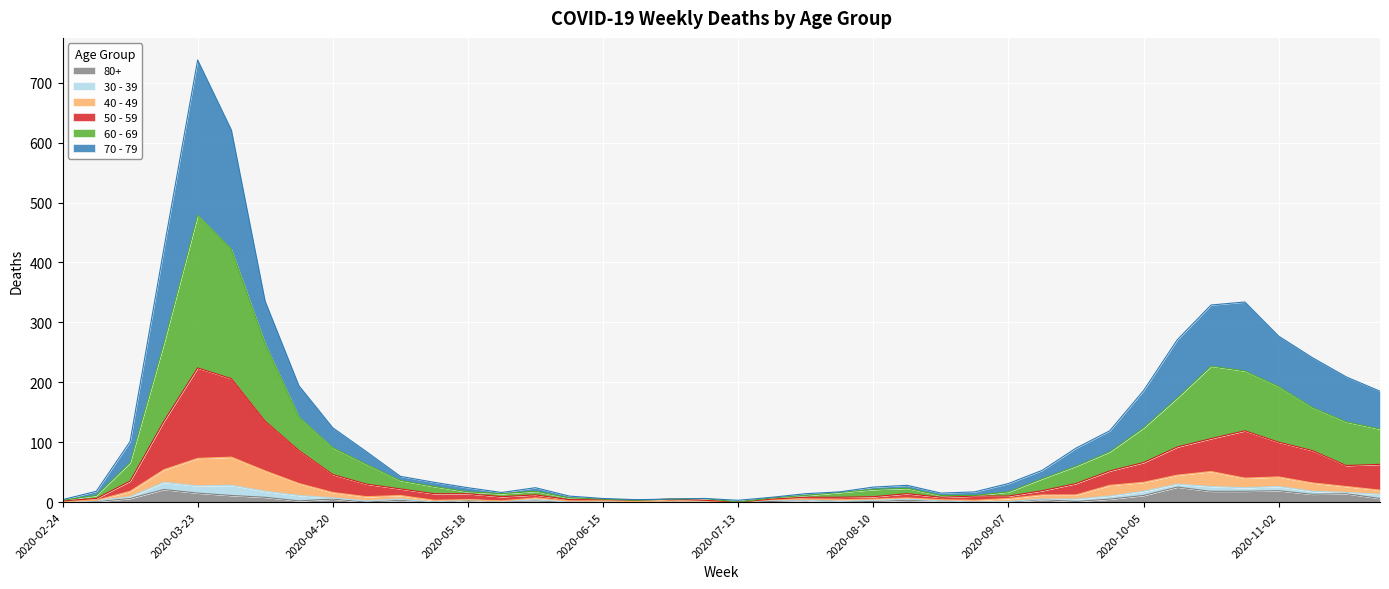

True or false: 50 - 59 and 70 - 79 intersect in this chart.

False